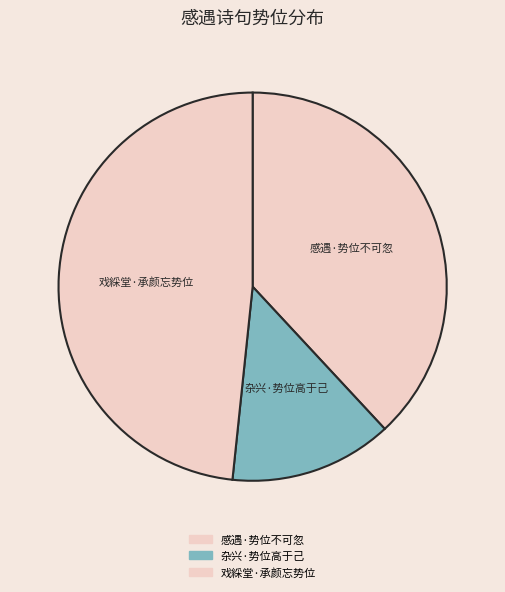

Is there any slice that represents more than half of the pie?

No